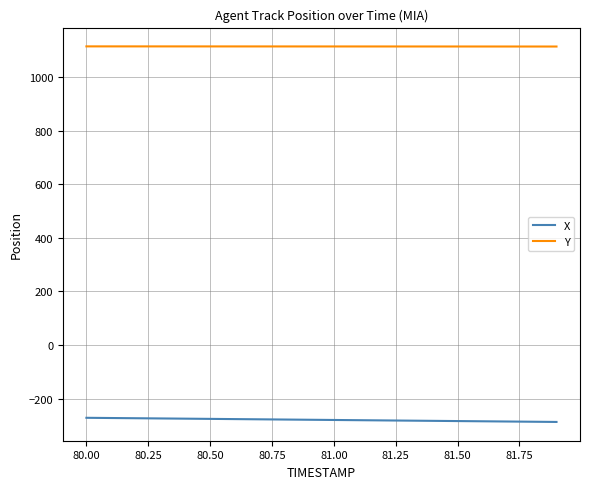

True or false: Y and X cross at least once.

False